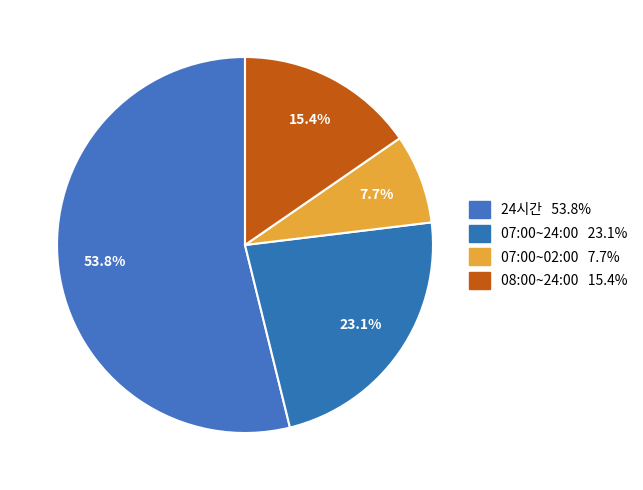

The 07:00~24:00 slice represents 23% of the pie. True or false?

True